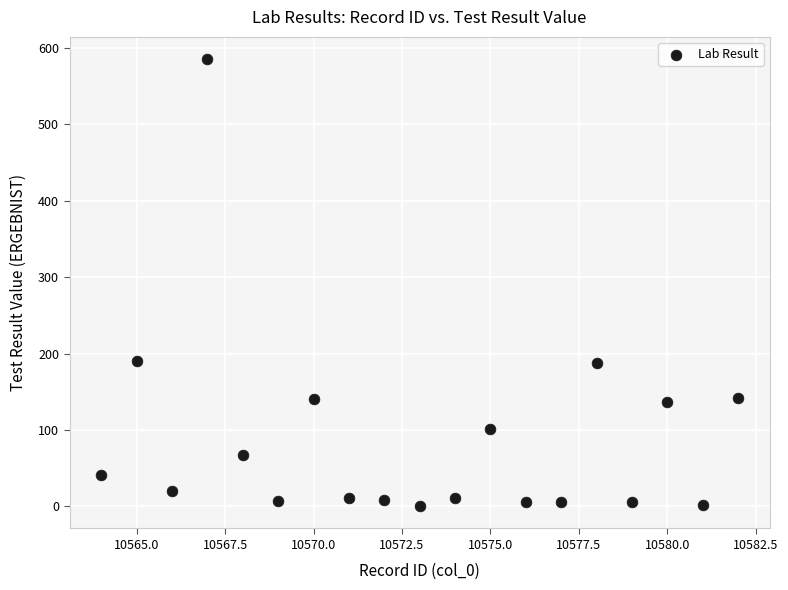

What is the range of Y values (max minus min)?

584.6